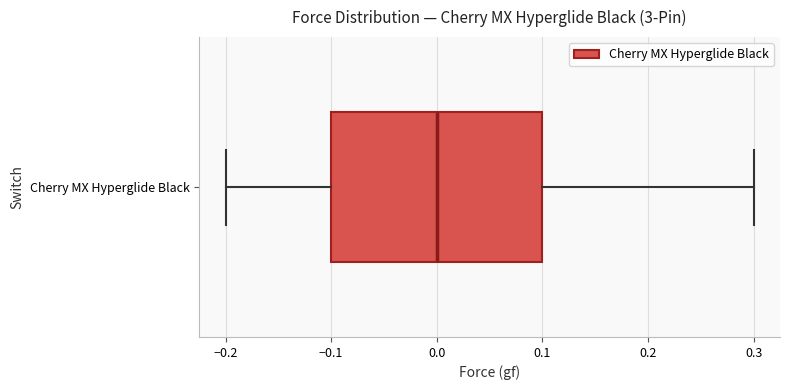

Where does the left whisker of the box for Cherry MX Hyperglide Black end on the x-axis? The values are not printed on the chart, so give them approximately, as read against the axis.

-0.2